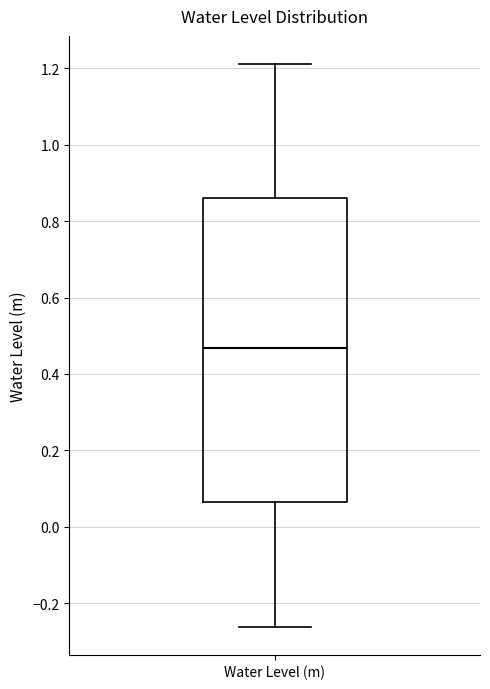

Read this box plot against the y-axis: the position of the median line, the range covered by the box, and the ends of both whiskers. The values are not printed on the chart, so give them approximately, as read against the axis.

median 0.46, box 0.06 to 0.86, whiskers -0.26 to 1.22